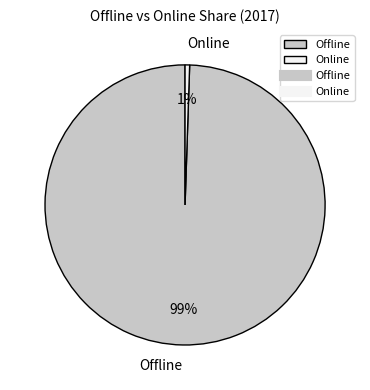

To the nearest percent, what is the combined percentage of Online and Offline?

100%